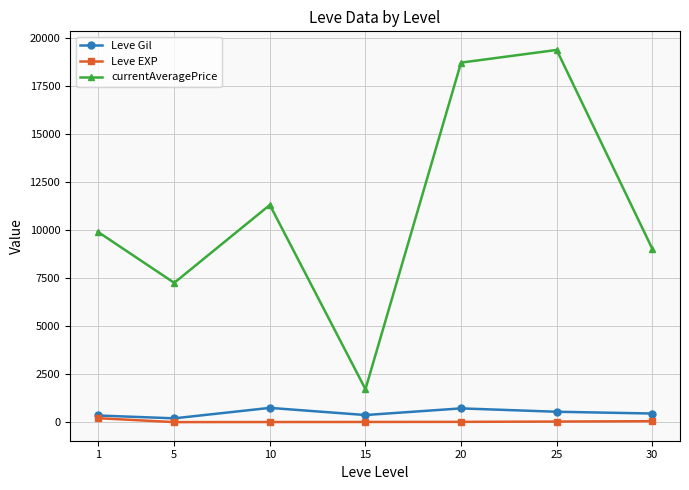

Which series has the largest total across all categories?

currentAveragePrice